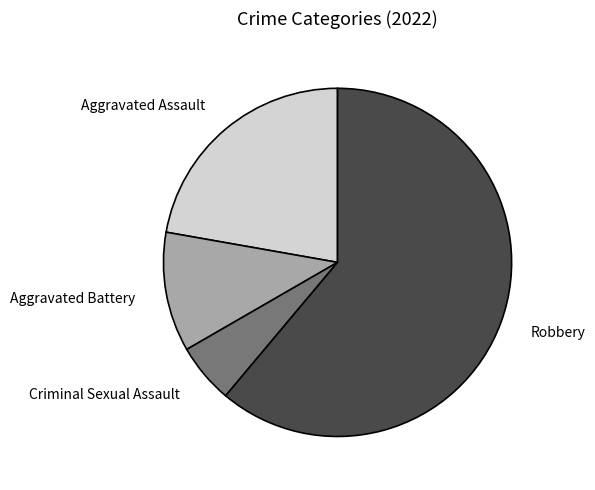

How many slices are in this pie chart?

4